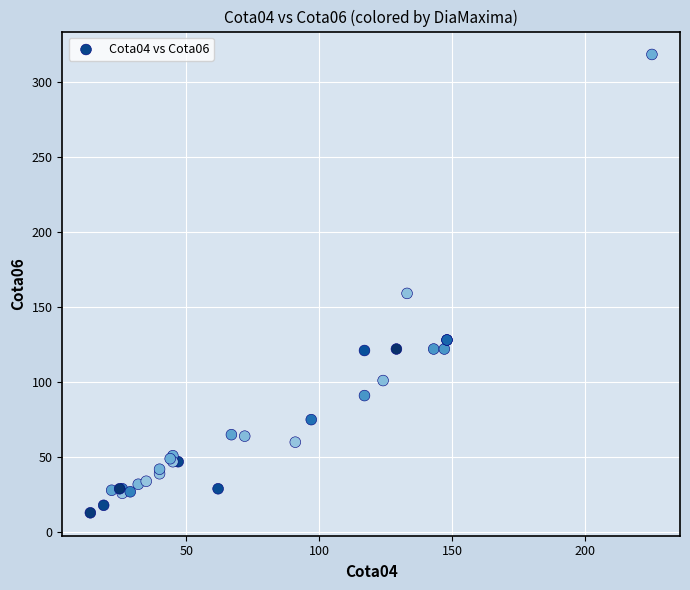

What Y value in the scatter plot is closest to 165?

159